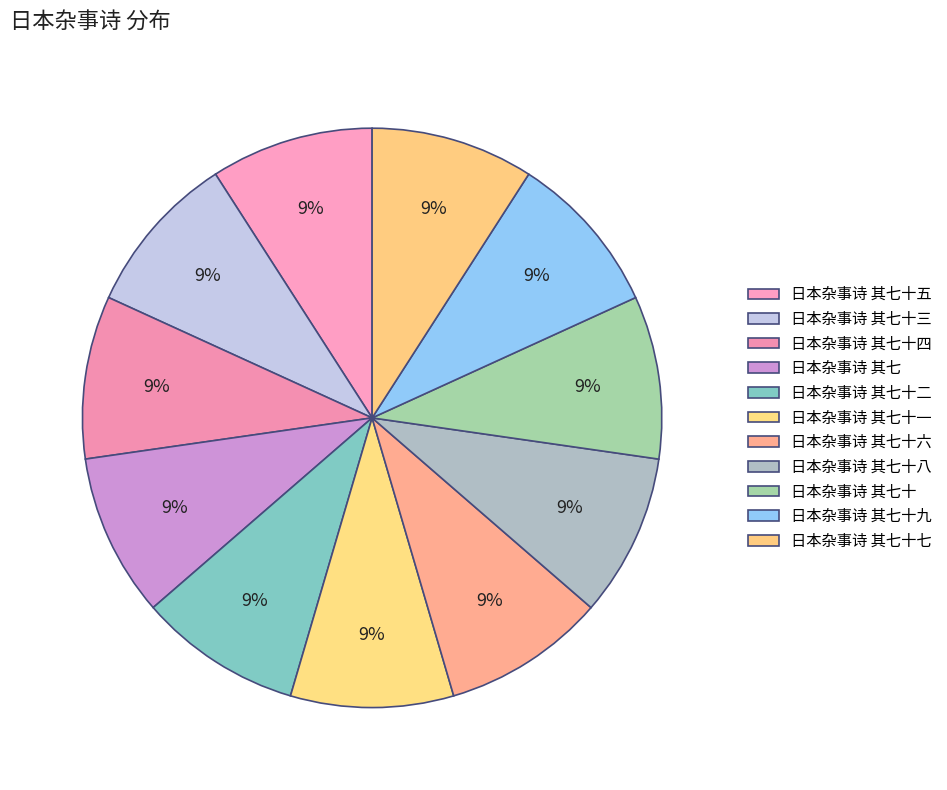

Which slice is the largest?

日本杂事诗 其七十九